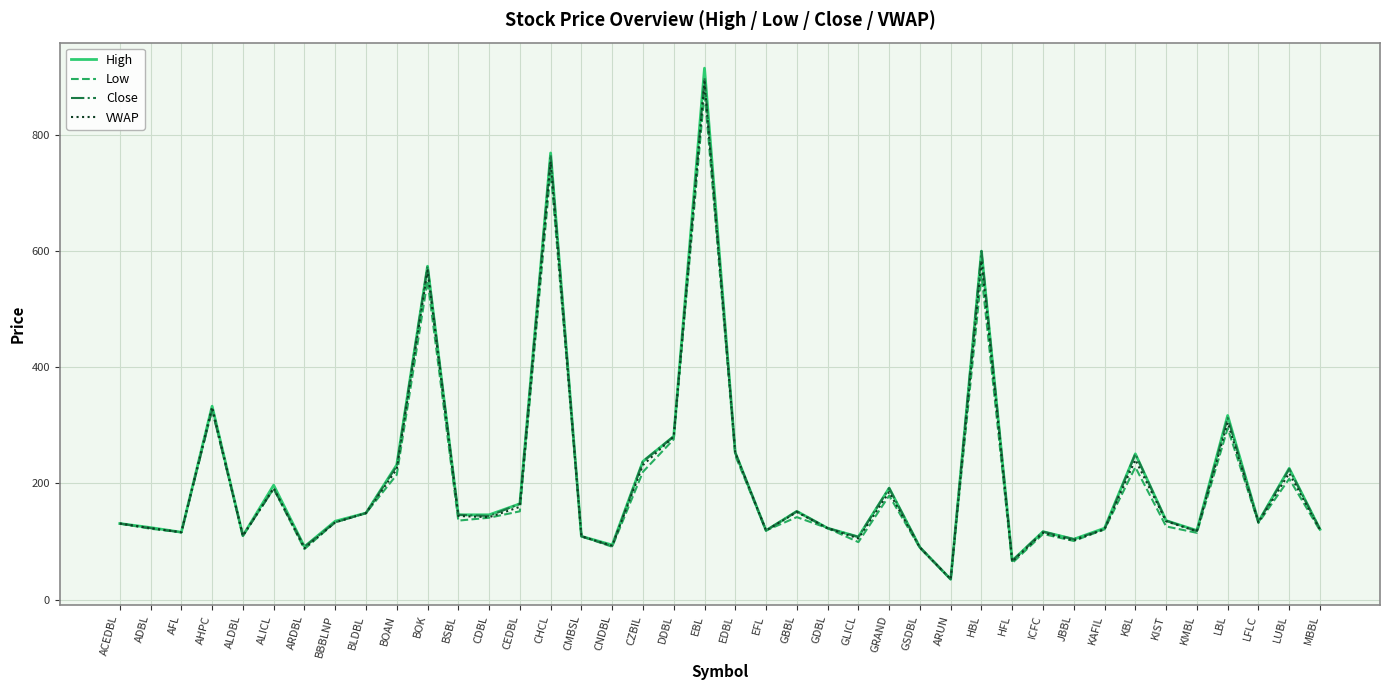

At which label is Low closest to 455?

BOK